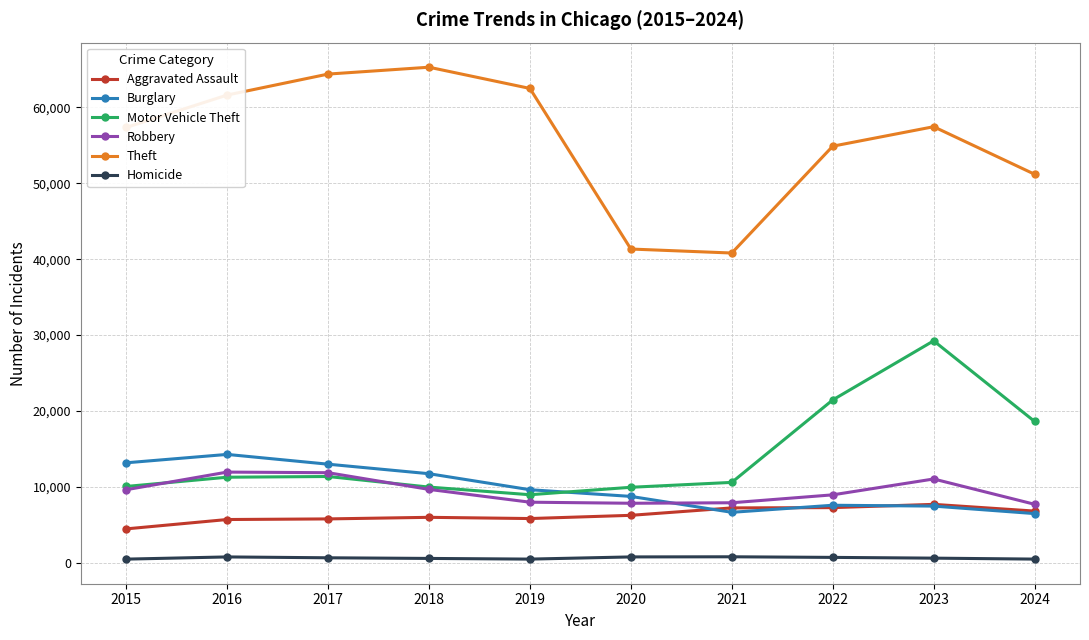

Which series has the widest spread of values?

Theft